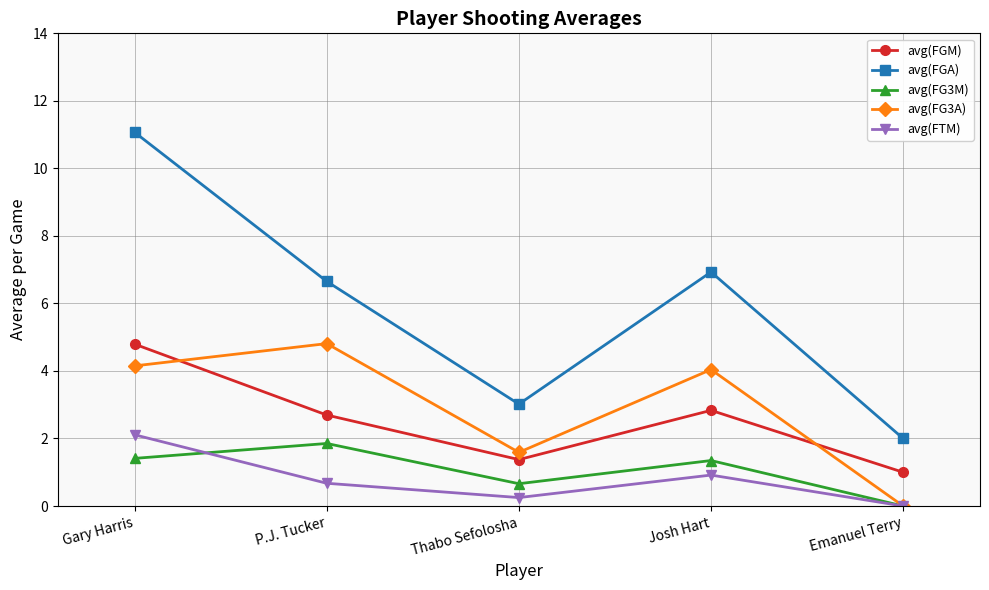

True or false: avg(FG3M) has a value of 0.0 at Emanuel Terry.

True